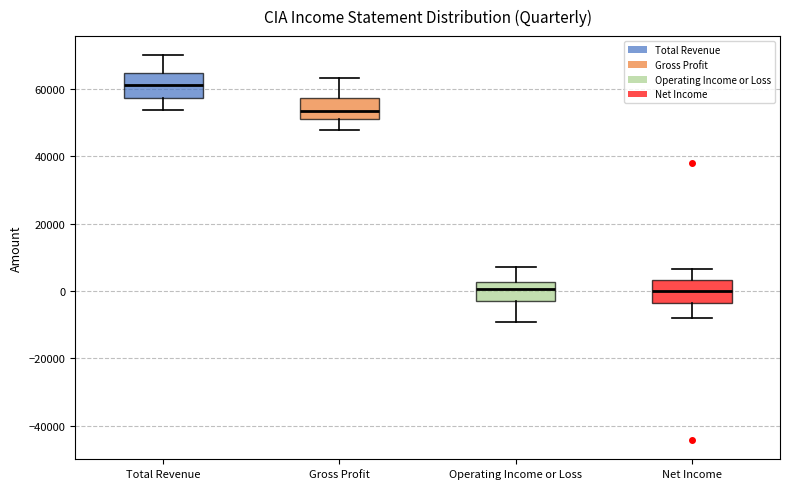

Where is the upper edge of the box for Gross Profit on the y-axis? The values are not printed on the chart, so give them approximately, as read against the axis.

58000